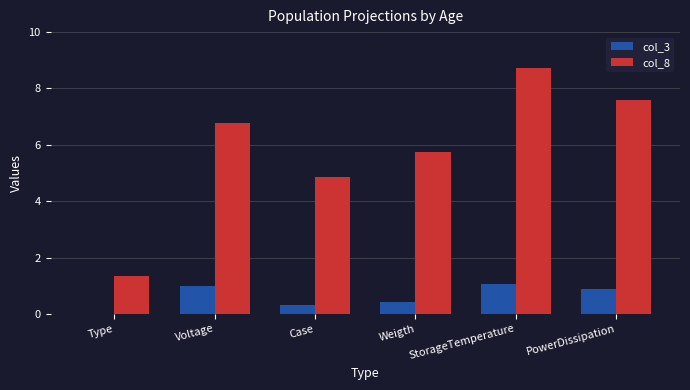

What is the total value across all series at Weigth?

6.1